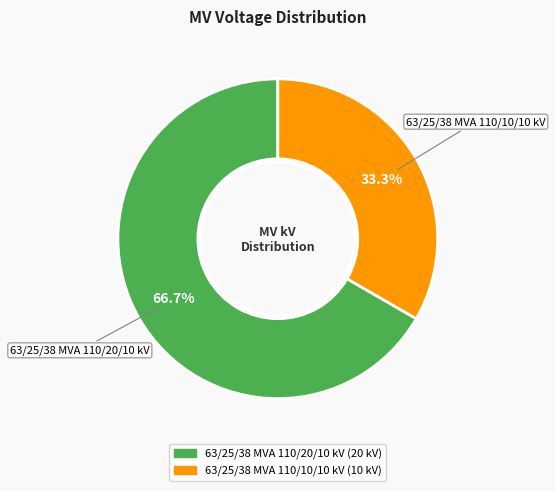

Does 63/25/38 MVA 110/20/10 kV account for over 50% of the chart?

Yes